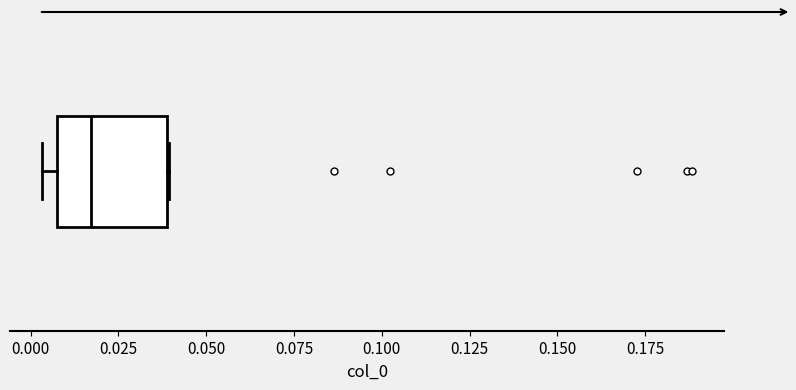

Where is the right edge of the box on the x-axis? The values are not printed on the chart, so give them approximately, as read against the axis.

0.040